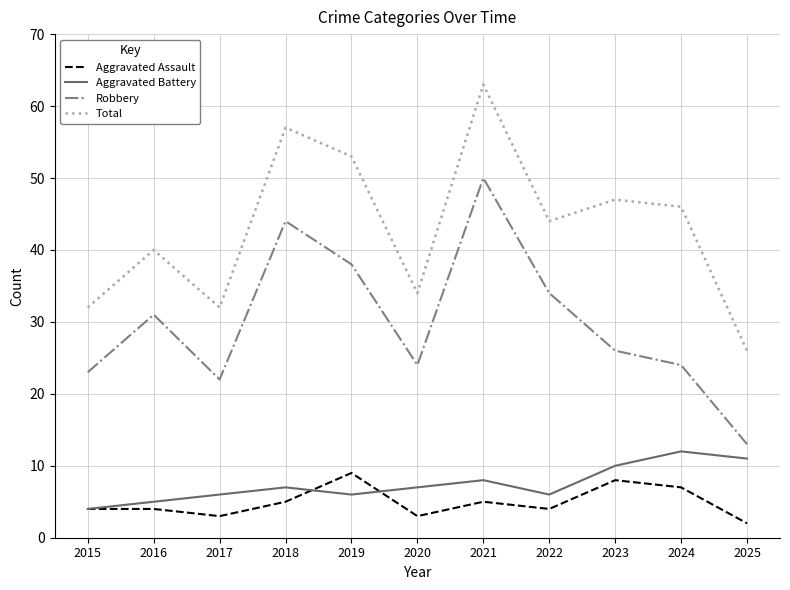

Does the chart have visible grid lines?

Yes